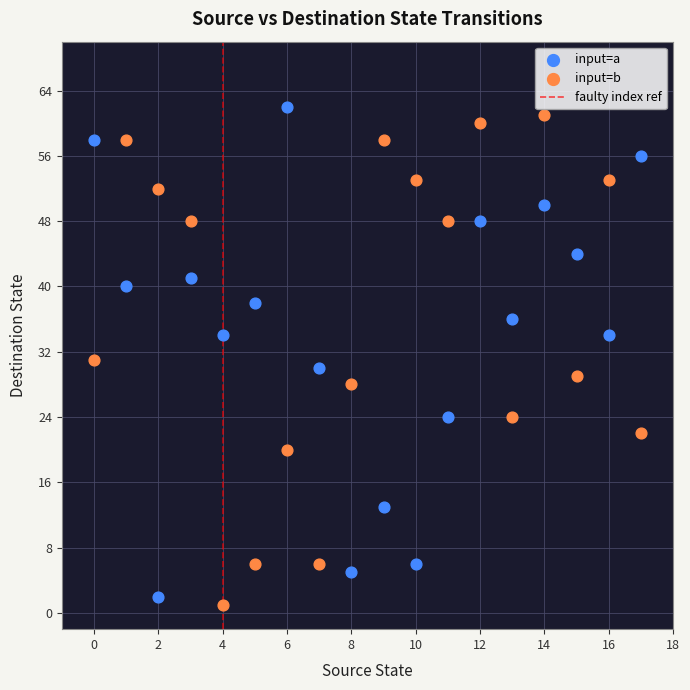

Across all data points, what is the range of Y values (max minus min)?

61